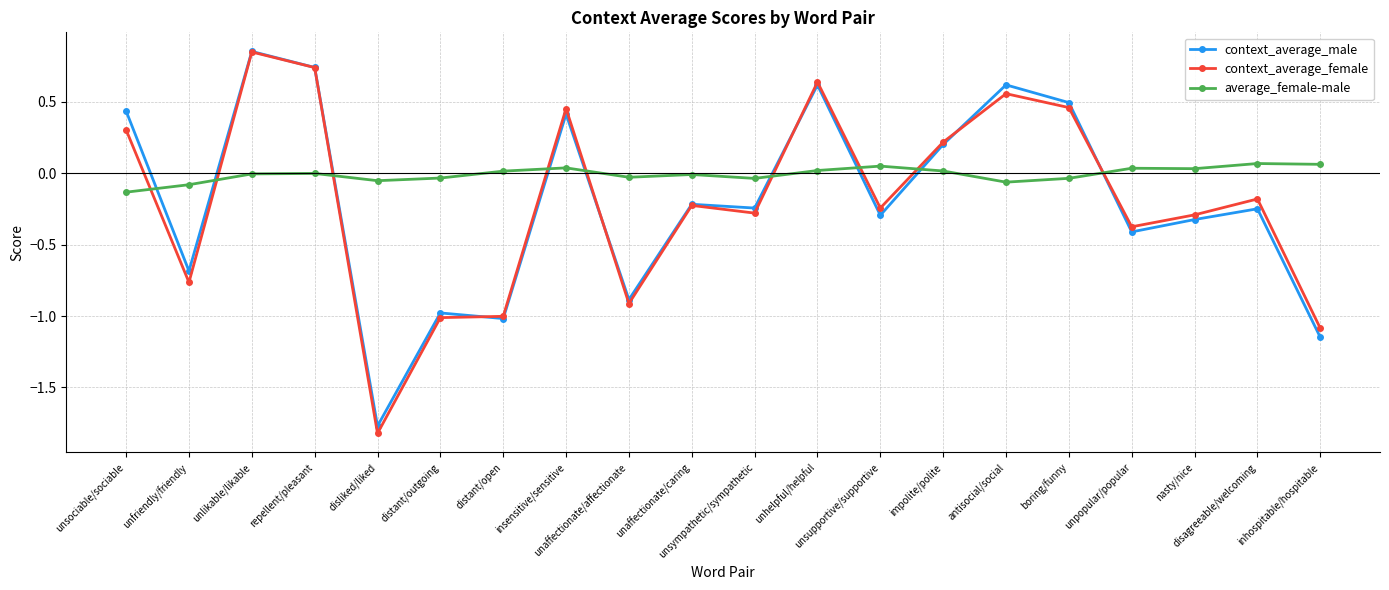

Which series has the largest range (max minus min)?

context_average_female